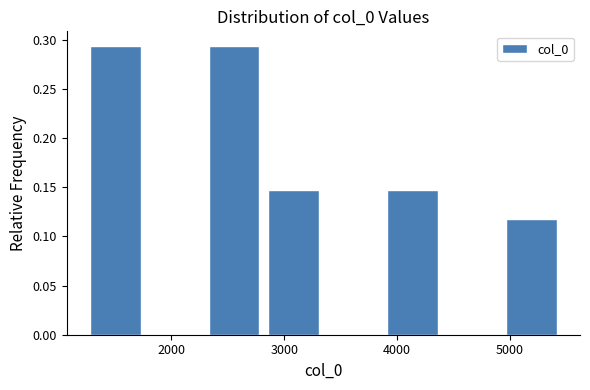

Reading left to right, transcribe this chart: for each bar, give the range it covers on the x-axis and its height. Neither the bar edges nor the heights are printed on the chart, so give them approximately, as read against the axes.

1300 to 1800: 0.295
1800 to 2300: 0
2300 to 2900: 0.295
2900 to 3400: 0.145
3400 to 3900: 0
3900 to 4400: 0.145
4400 to 5000: 0
5000 to 5500: 0.120